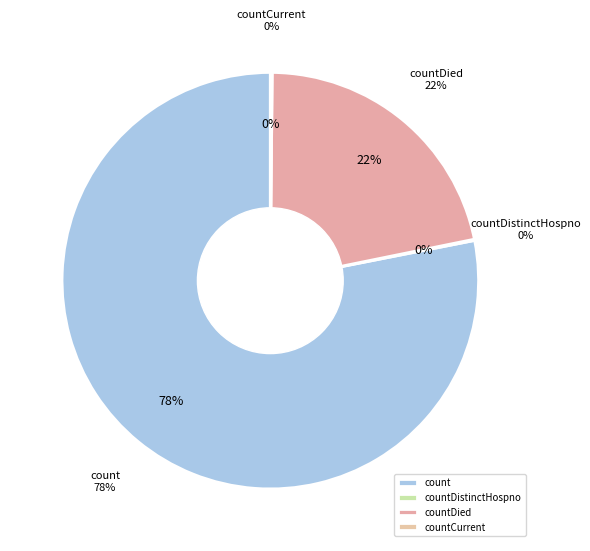

Between countDied and countDistinctHospno, which is larger?

countDied